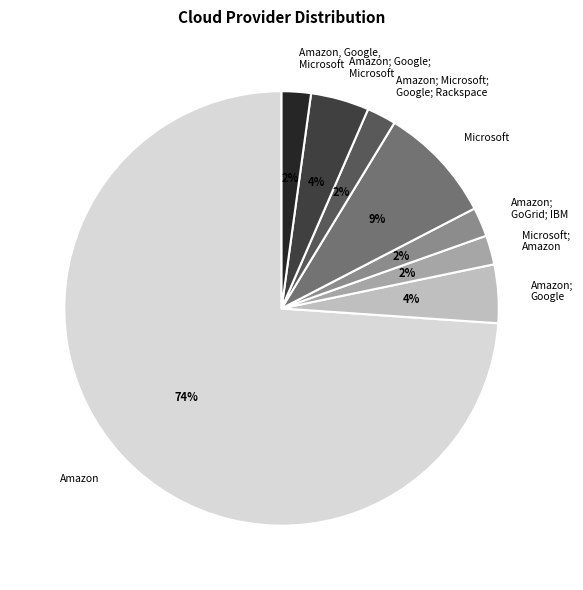

Which has a higher value, Microsoft or Amazon?

Amazon